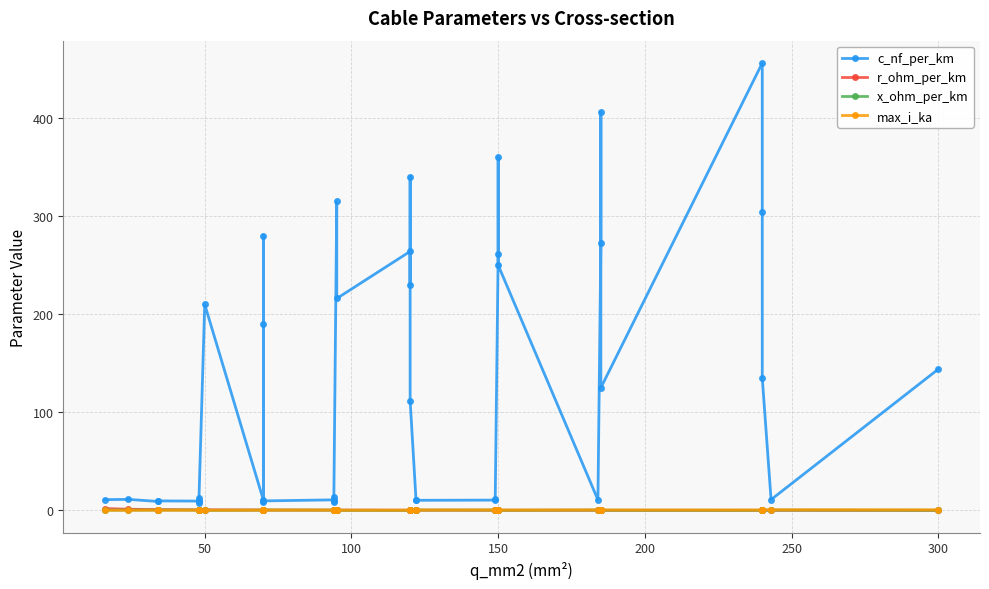

What is the value of the c_nf_per_km point at the 7th from the left?

10.1